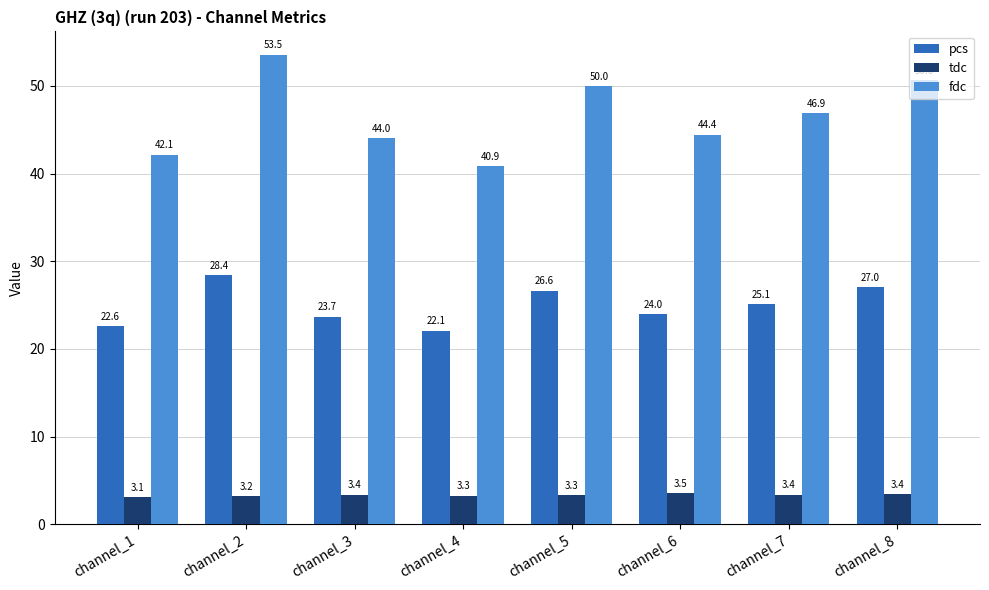

Between channel_1 and channel_7, which series saw the biggest shift?

fdc